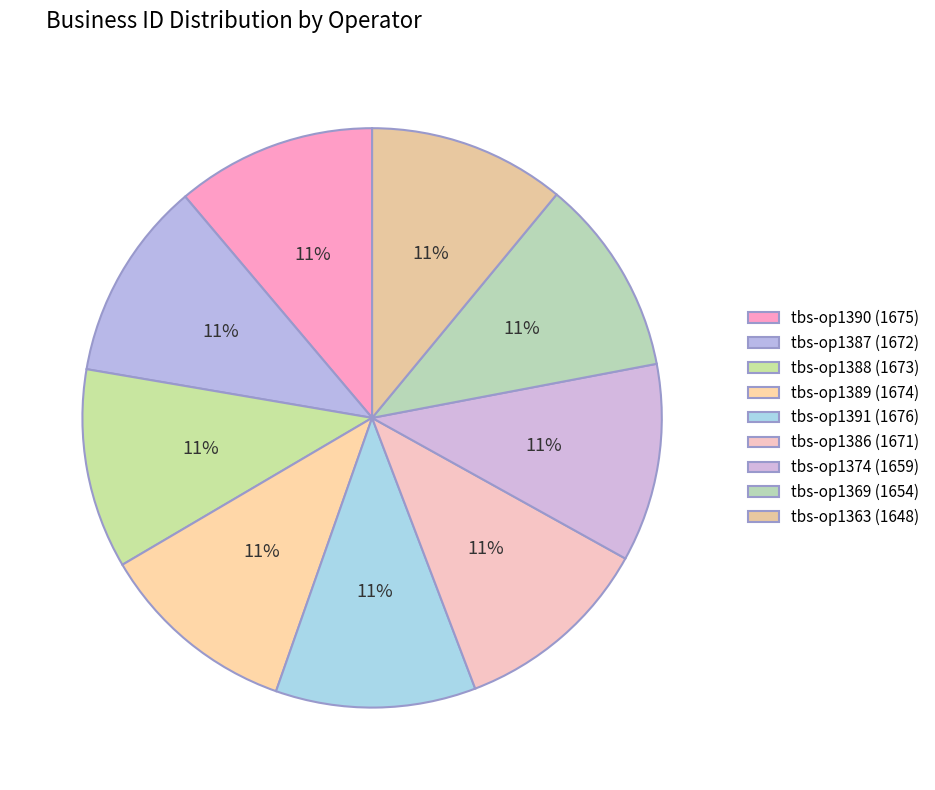

Does any single category account for the majority?

No